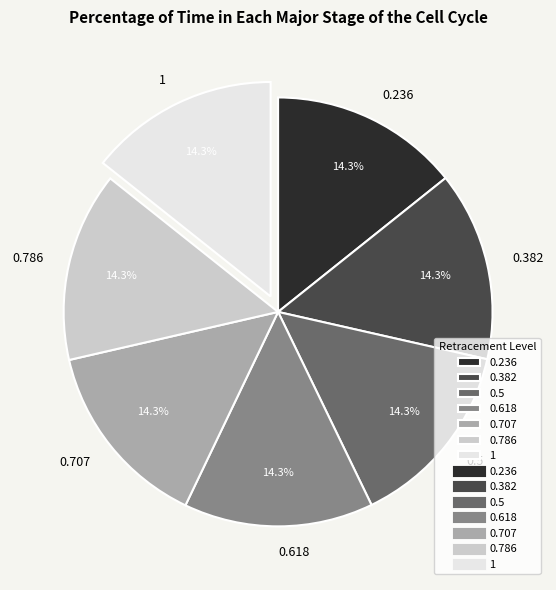

Does 0.786 represent more than half of the total?

No